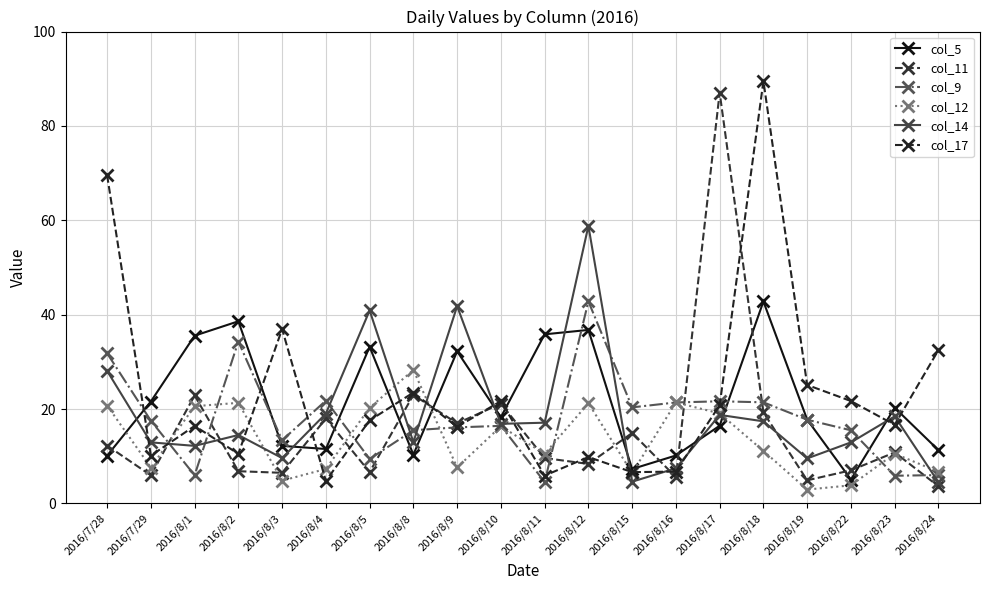

True or false: col_12 has a value of 7.6 at 2016/8/9.

True